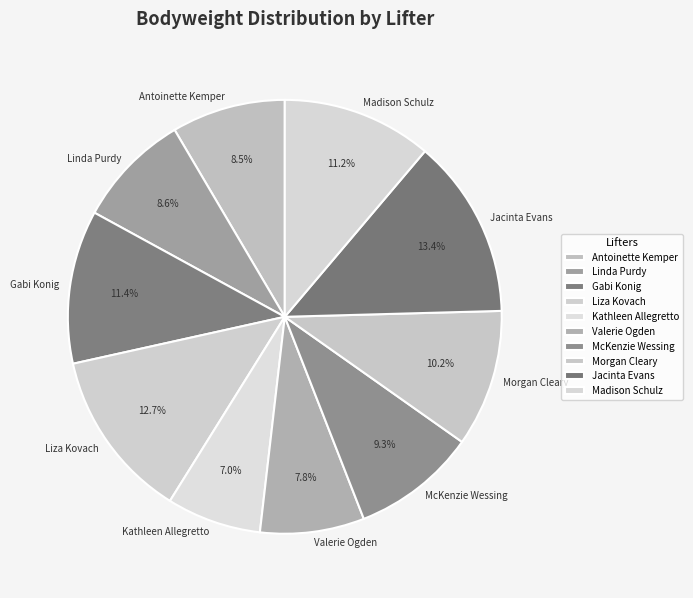

To the nearest percent, what is the combined percentage of Linda Purdy and Jacinta Evans?

22%